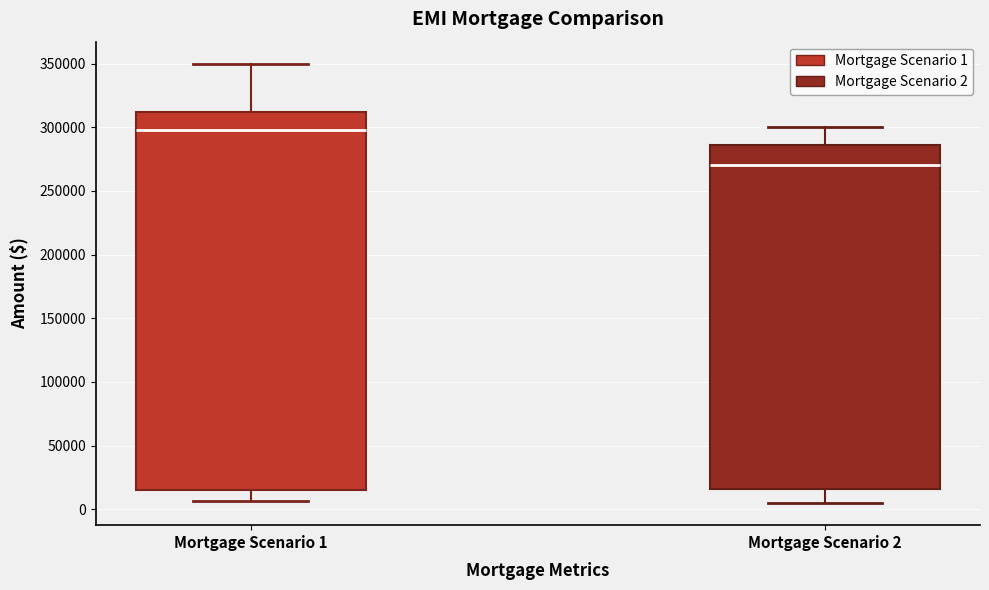

Where does the lower whisker of the box for Mortgage Scenario 2 end on the y-axis? The values are not printed on the chart, so give them approximately, as read against the axis.

5000